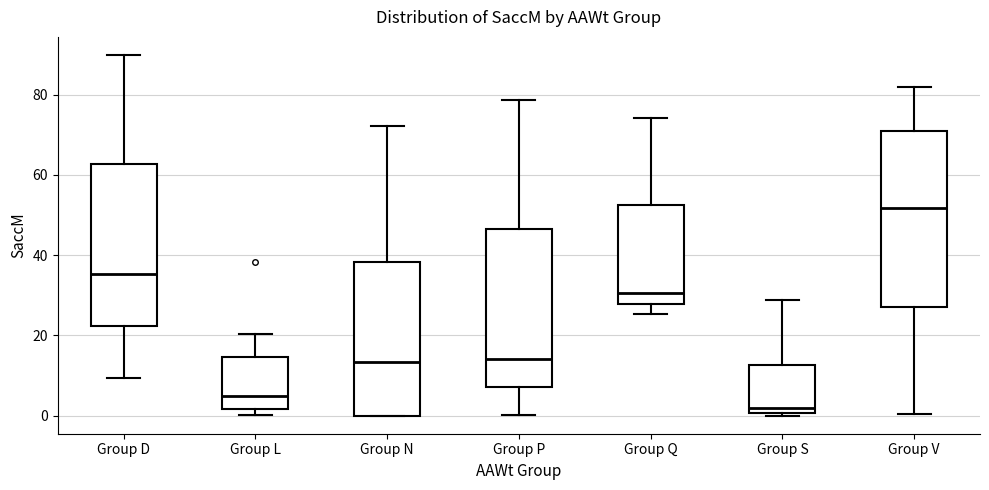

Which box is the tallest, from its lower edge to its upper edge?

Group V